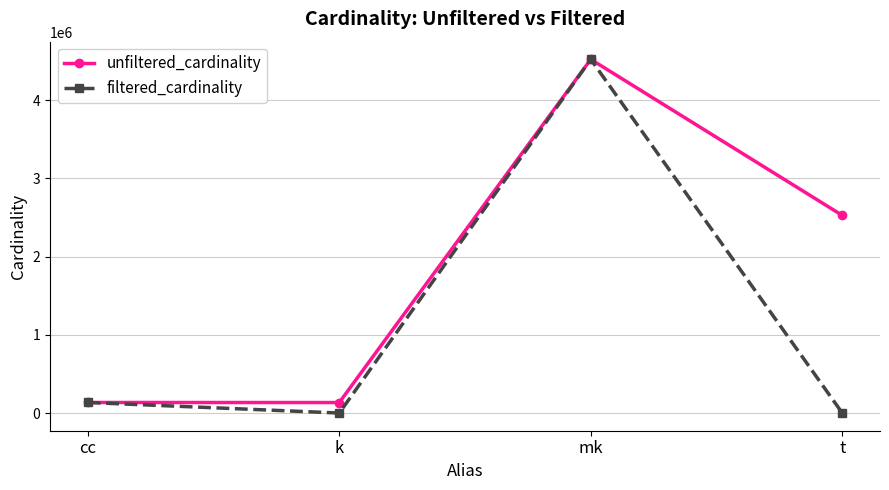

What is the highest value of the filtered_cardinality series?

4523930